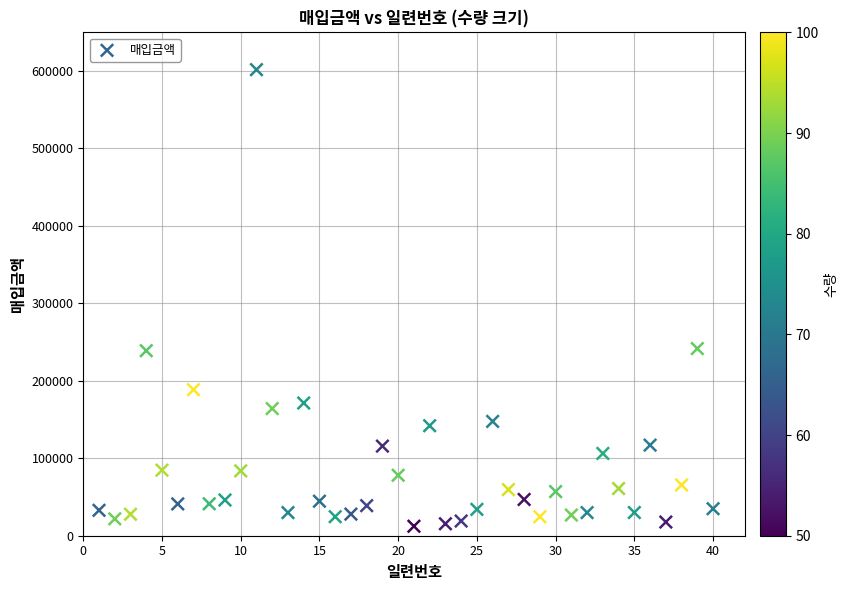

What is the range of Y values (max minus min)?

589270